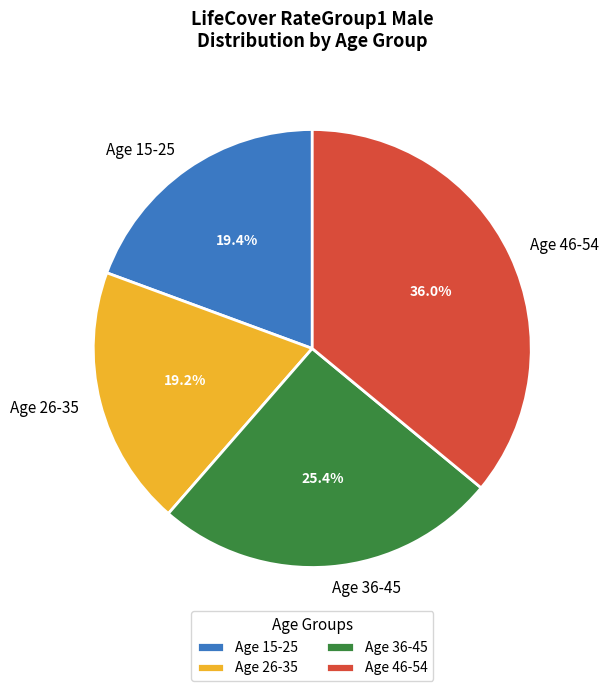

Which category has the biggest portion of the pie?

Age 46-54